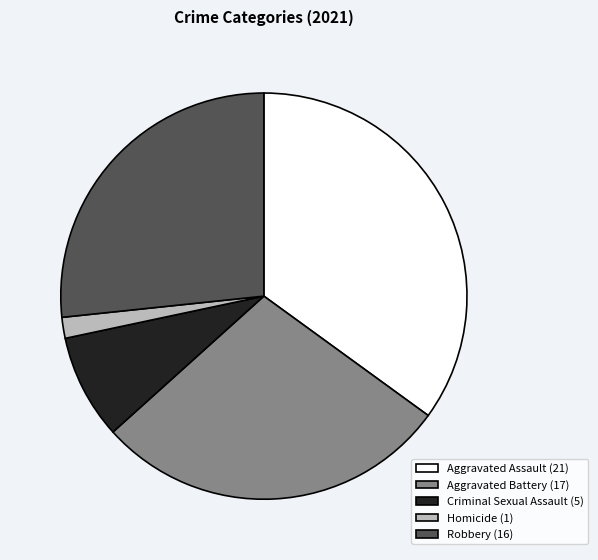

Rank the categories by value from lowest to highest.

Homicide, Criminal Sexual Assault, Robbery, Aggravated Battery, Aggravated Assault